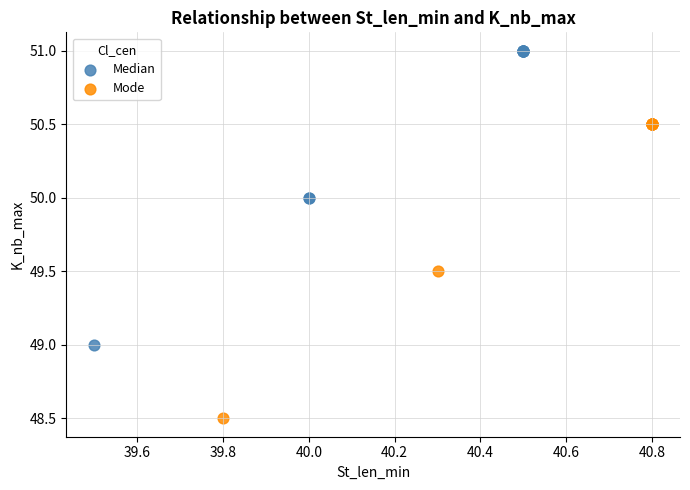

Which series contains the highest Y value?

Median